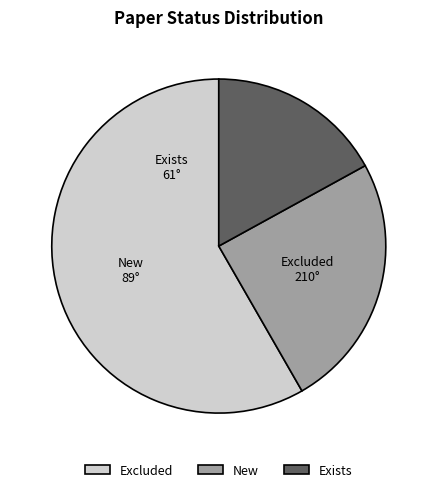

Between New and Exists, which is larger?

New